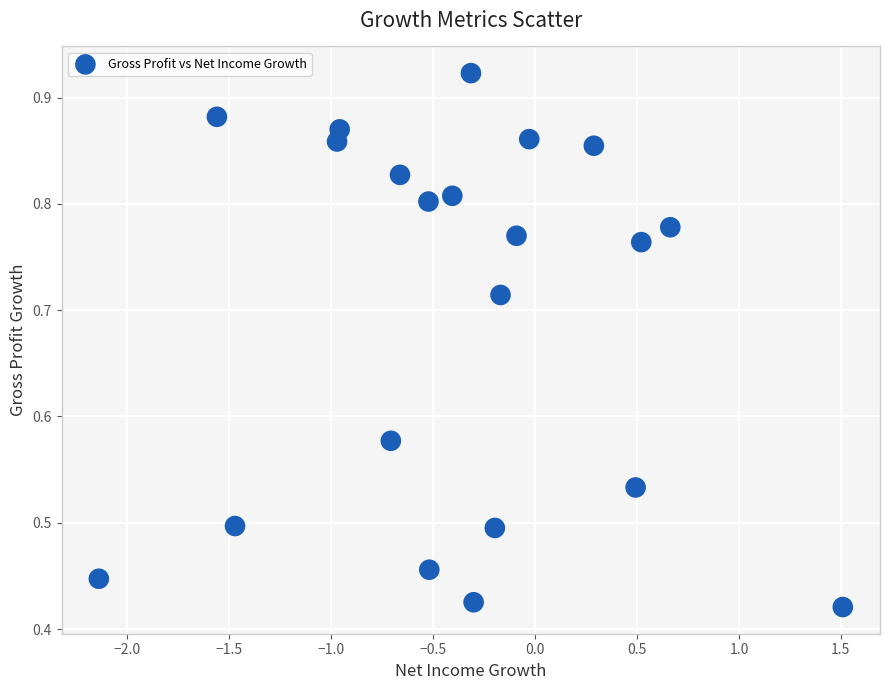

What is the range of X values (max minus min)?

3.6